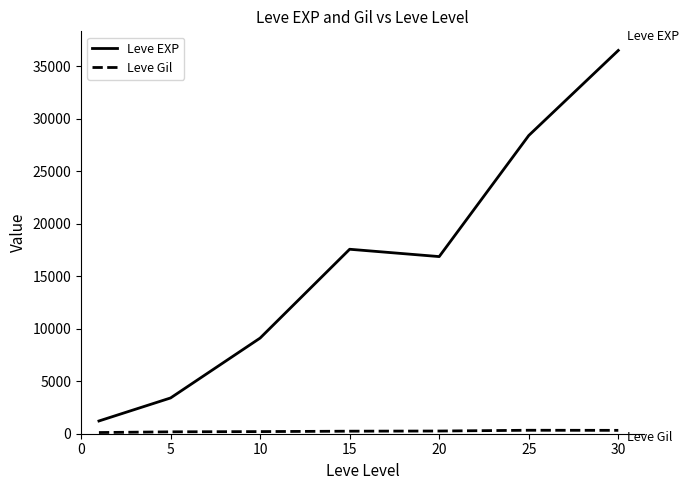

What is the difference between the second highest and second lowest values in the Leve EXP series?

24988.3